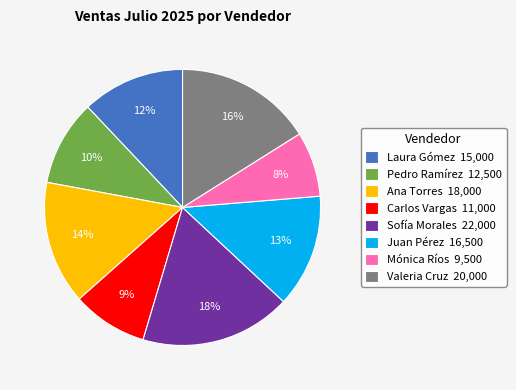

What percentage is the Ana Torres slice, to the nearest percent?

14%